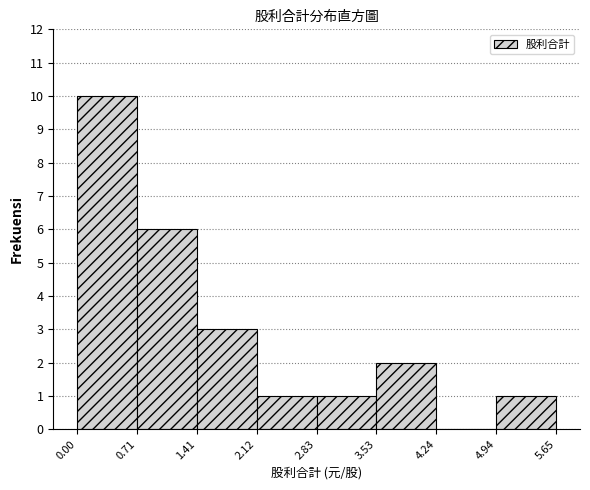

Reading left to right, list every bar in this chart as the range it spans on the x-axis followed by its height. The values are not printed on the chart, so give them approximately, as read against the axis.

0.00 to 0.71: 10
0.71 to 1.41: 6
1.41 to 2.12: 3
2.12 to 2.83: 1
2.83 to 3.53: 1
3.53 to 4.24: 2
4.24 to 4.94: 0
4.94 to 5.65: 1